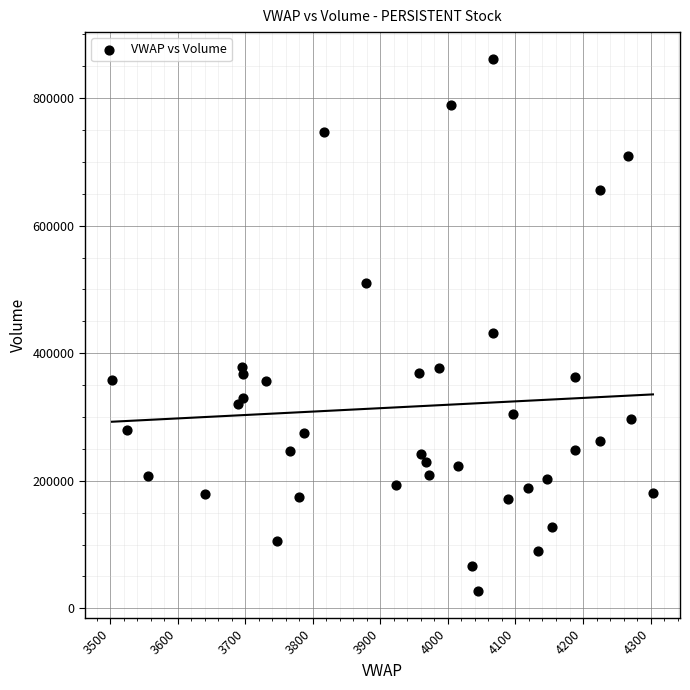

What Y value in the scatter plot is closest to 444151?

431127